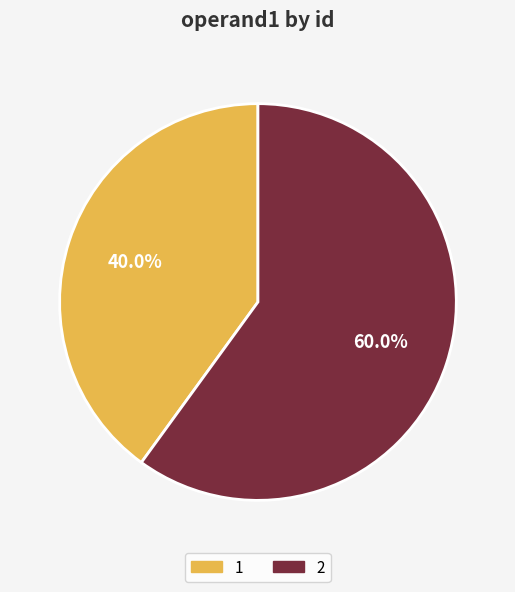

Combined, what portion of the pie is 2 and 1?

100.0%